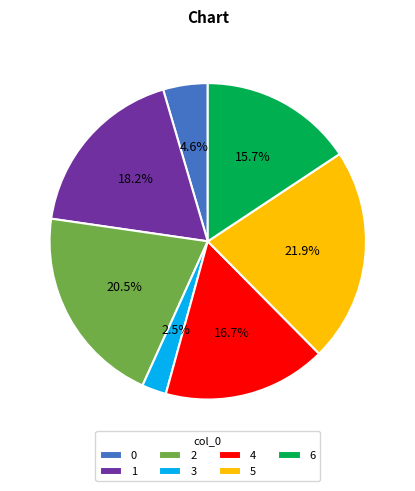

Is it true that 4 is 7% of the pie?

False